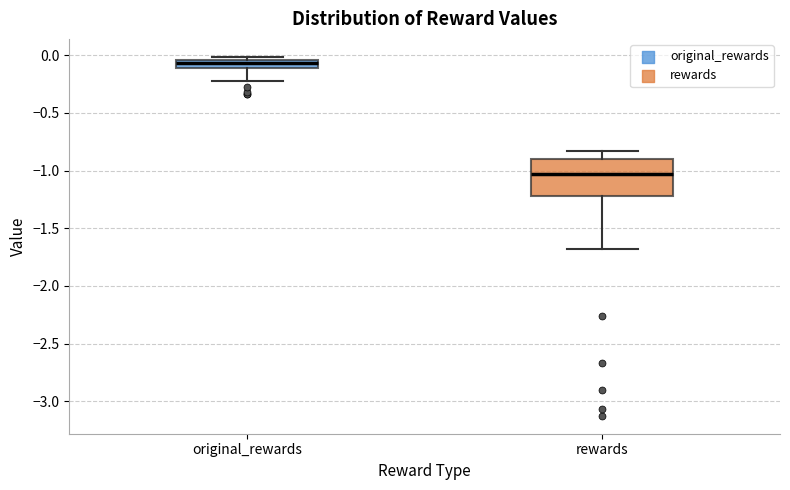

Where is the upper edge of the box for rewards on the y-axis? The values are not printed on the chart, so give them approximately, as read against the axis.

-0.90